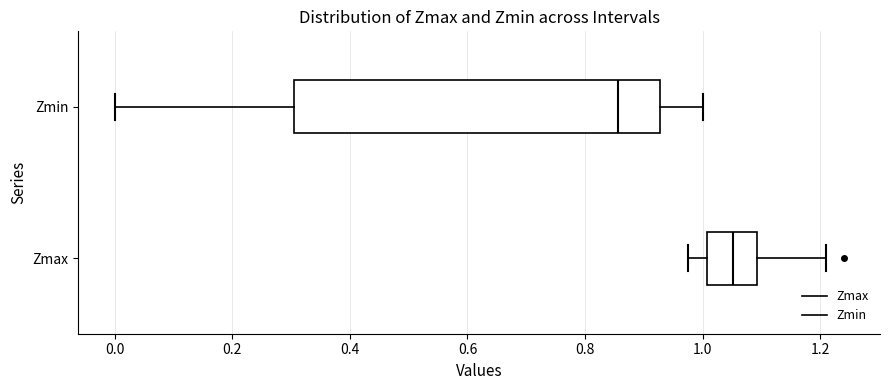

Which box has the furthest to the right median line?

Zmax